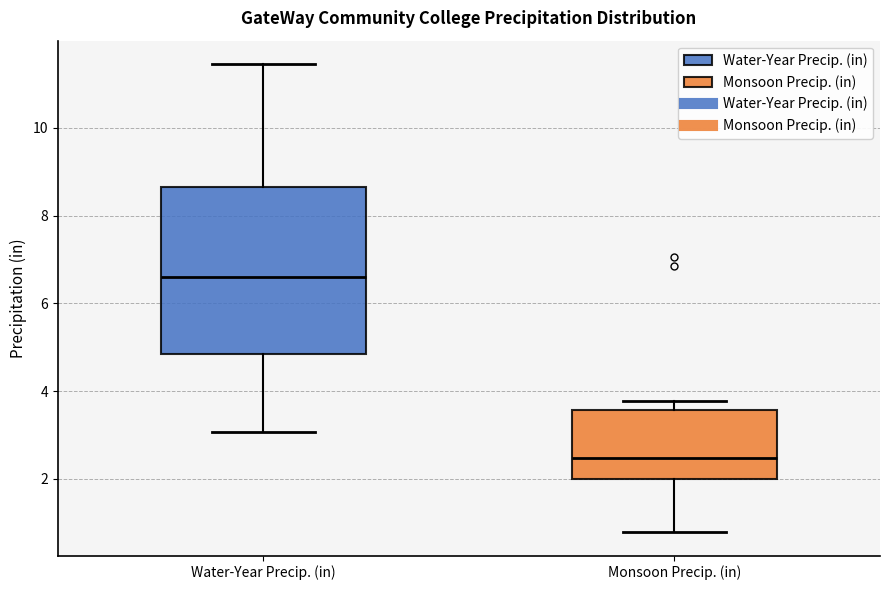

Reading left to right, transcribe this box plot: for each box, give where its median line is, the range the box spans, and where its two whiskers end, as read against the y-axis. The values are not printed on the chart, so give them approximately, as read against the axis.

Water-Year Precip. (in): median 6.6, box 4.8 to 8.6, whiskers 3.0 to 11.4
Monsoon Precip. (in): median 2.4, box 2.0 to 3.6, whiskers 0.8 to 3.8